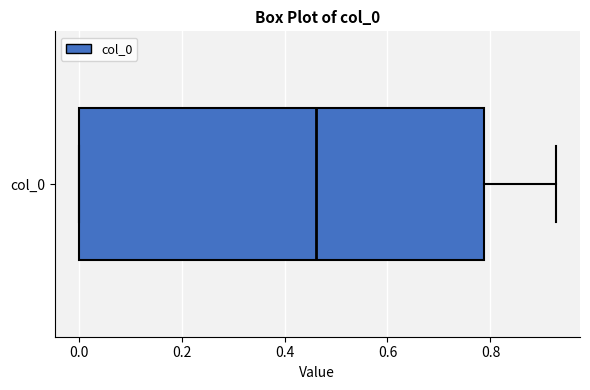

Where does the median line of the box for col_0 sit on the x-axis? The values are not printed on the chart, so give them approximately, as read against the axis.

0.46